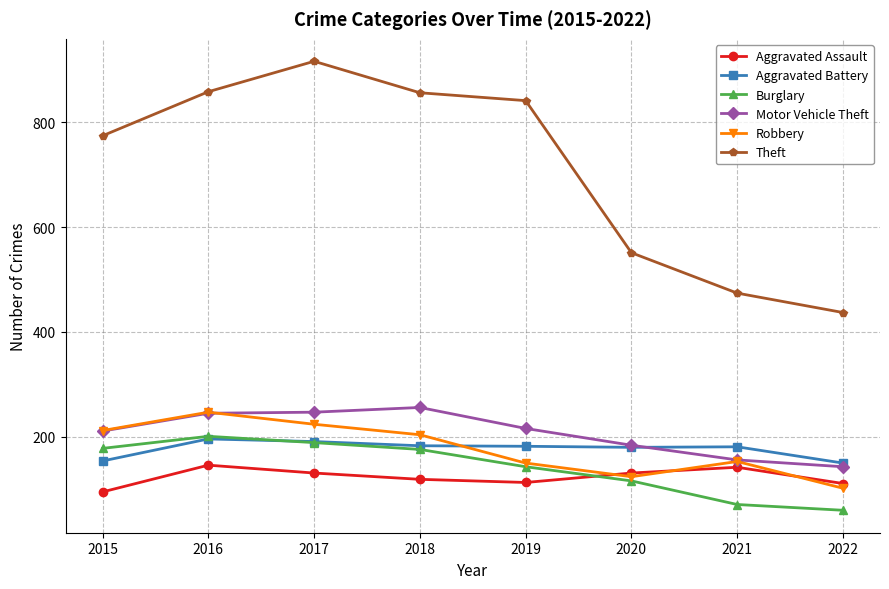

At which category does Robbery reach its first local peak?

2016